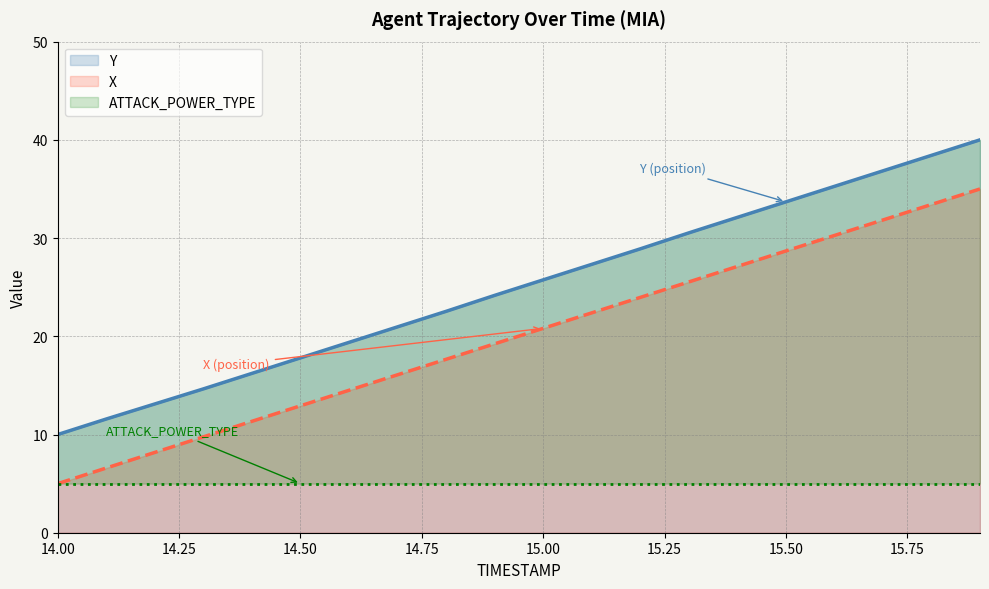

What is the difference between the Y values at 14.3 and 14.6?

4.7